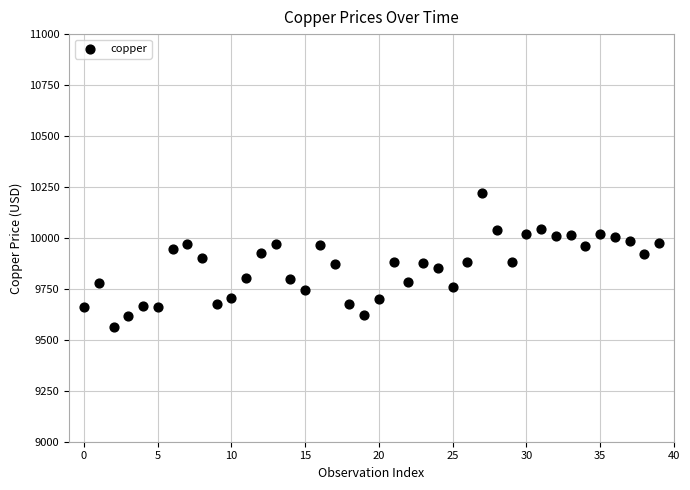

What is the range of Y values (max minus min)?

655.5